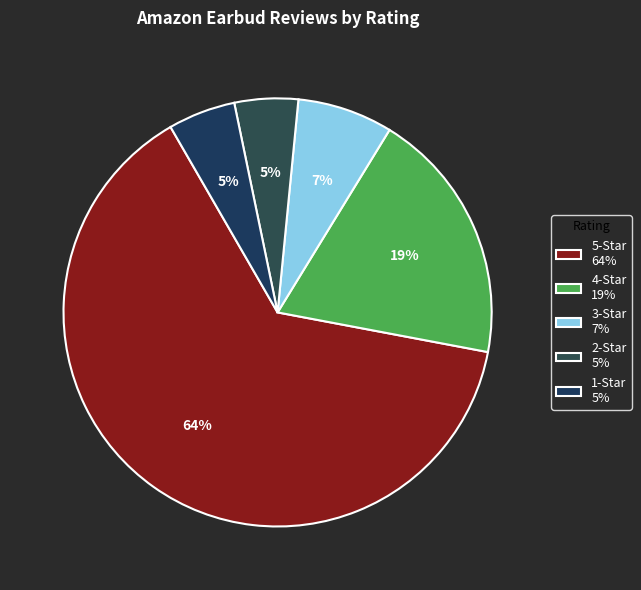

Rank the categories by value from highest to lowest.

5.0 out of 5 stars, 4.0 out of 5 stars, 3.0 out of 5 stars, 1.0 out of 5 stars, 2.0 out of 5 stars